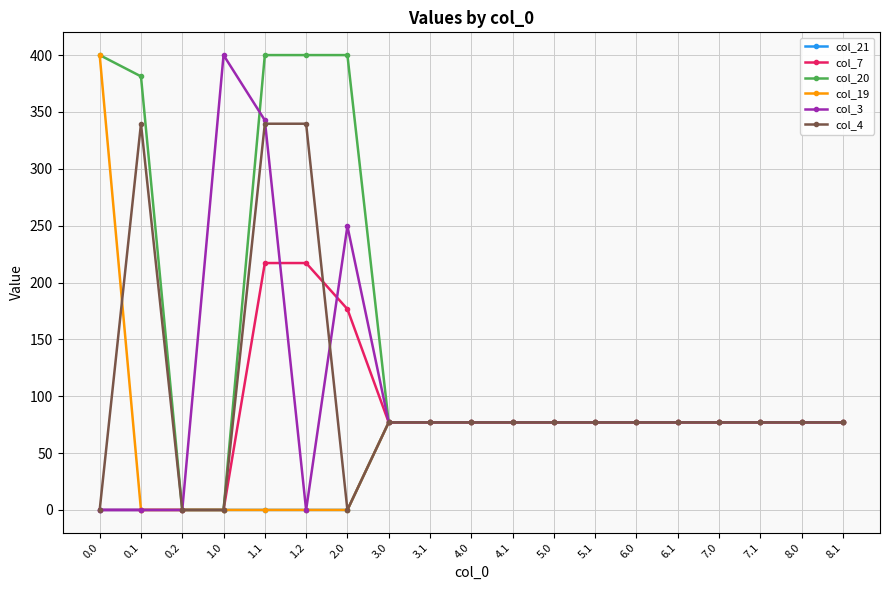

The col_3 series shows 687.0 at 1.0. True or false?

False